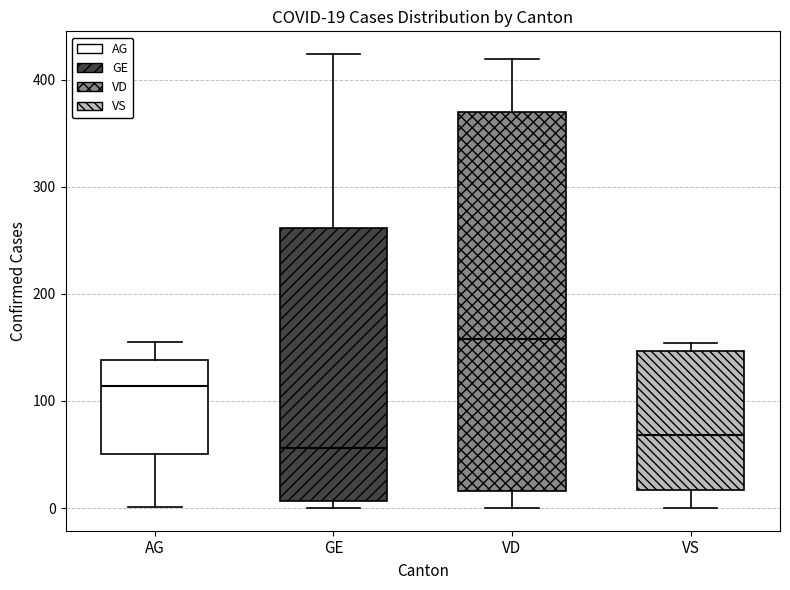

Which box's median line is the highest?

VD